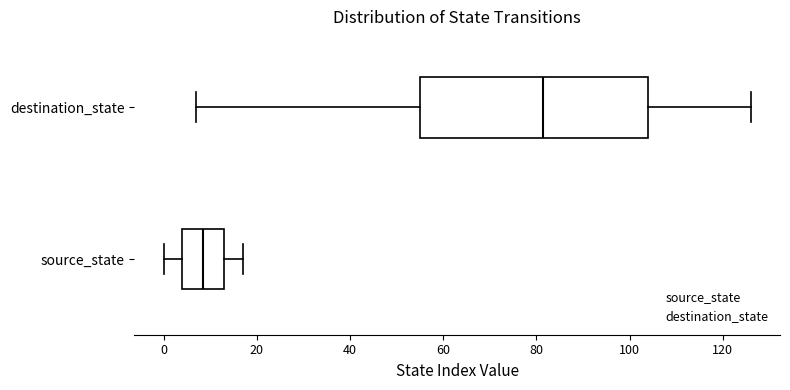

Reading bottom to top, read every box against the x-axis: the position of its median line, the range the box covers, and the ends of its whiskers. The values are not printed on the chart, so give them approximately, as read against the axis.

source_state: median 8, box 4 to 14, whiskers 0 to 18
destination_state: median 82, box 56 to 104, whiskers 8 to 126